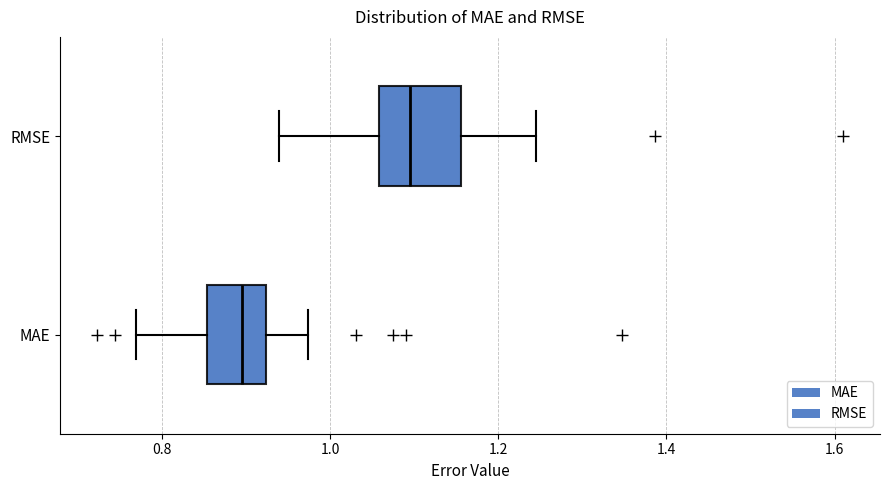

Which box's median line is the furthest to the right?

RMSE